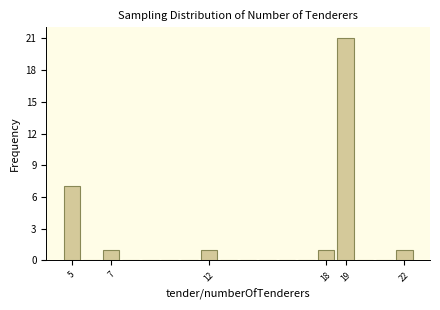

Which range on the x-axis has the tallest bar?

18.5 to 19.5